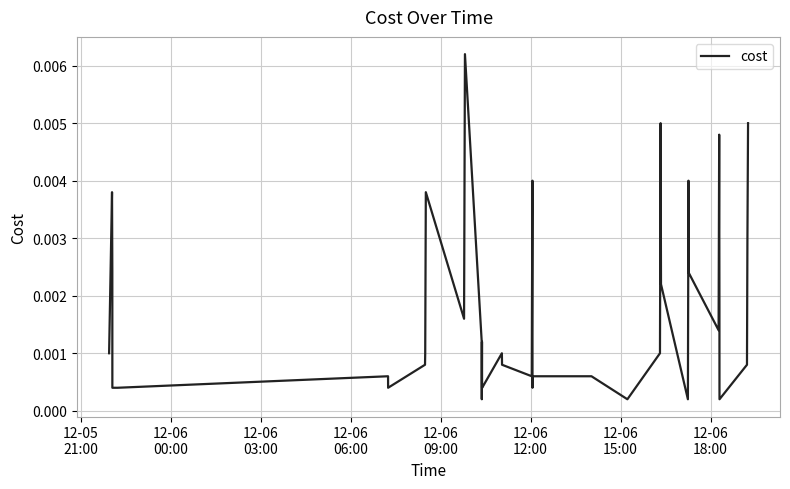

How many interior local peaks (higher than both neighbors) does the data have?

10